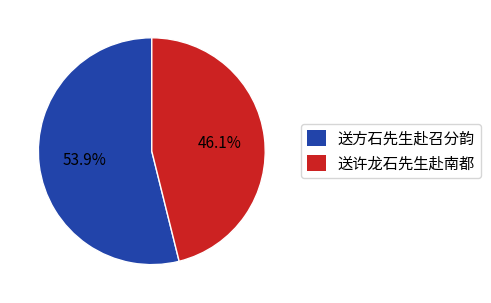

Is 送许龙石先生赴南都 the majority of the pie?

No